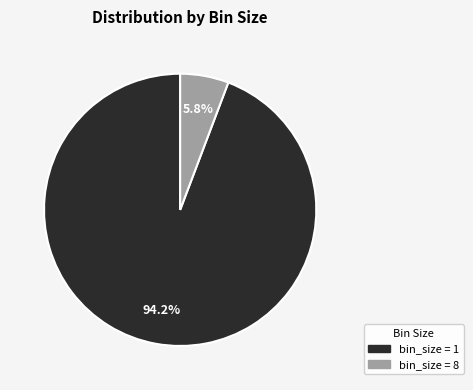

Is there any slice that represents more than half of the pie?

Yes